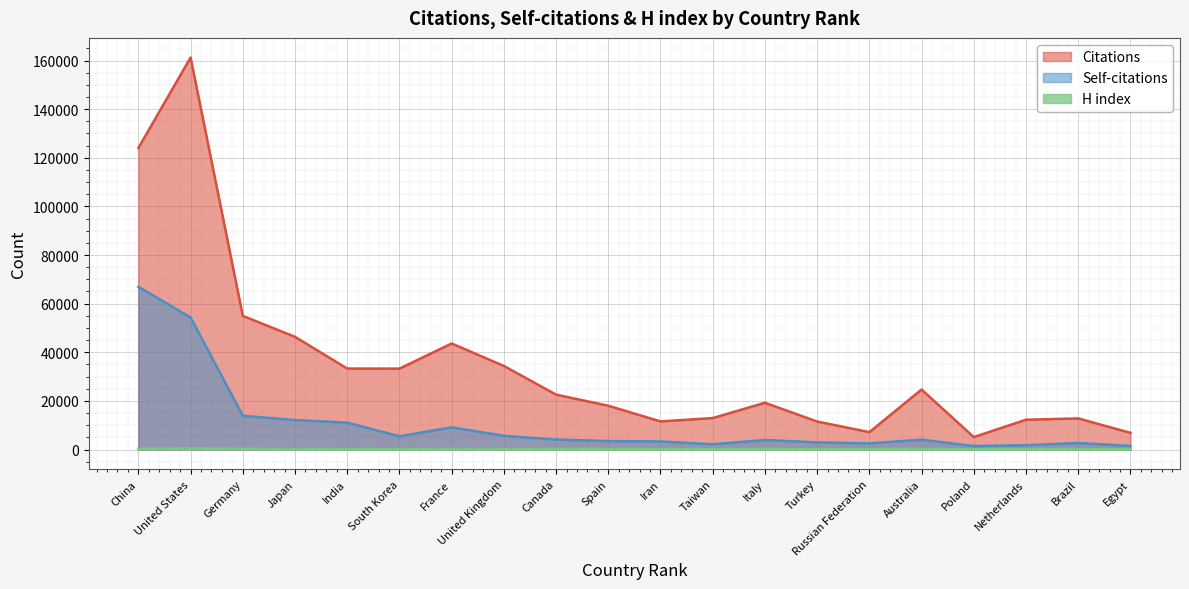

In Citations, how many points are higher than both neighbors (excluding endpoints)?

5